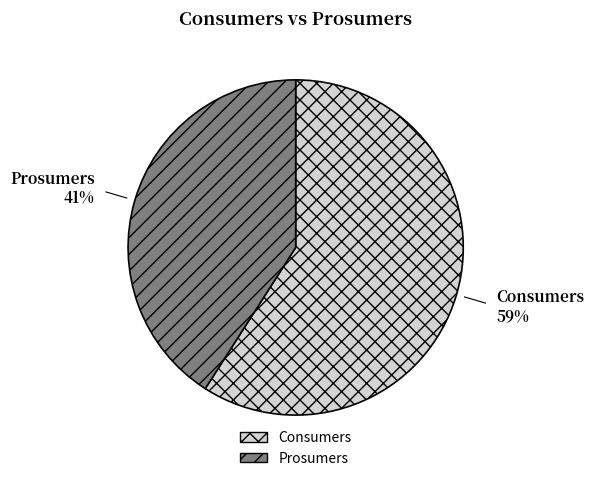

To the nearest percent, what is the difference between the Prosumers and Consumers slice percentages?

18%